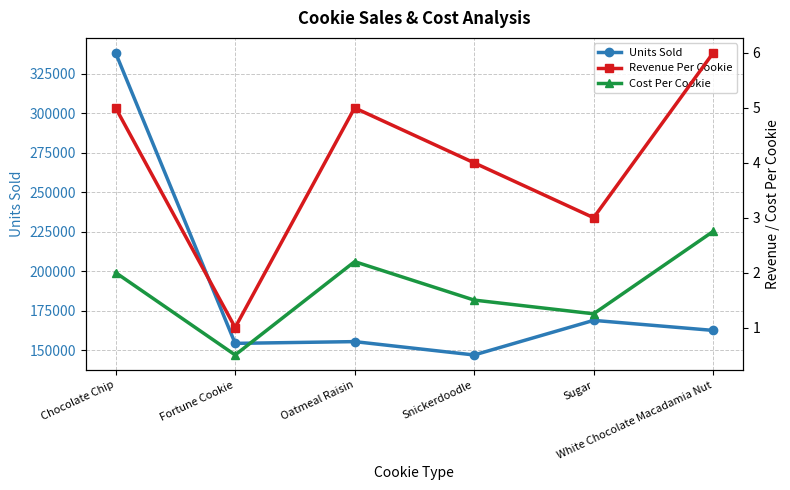

True or false: Revenue Per Cookie has a value of 1.0 at Fortune Cookie.

True